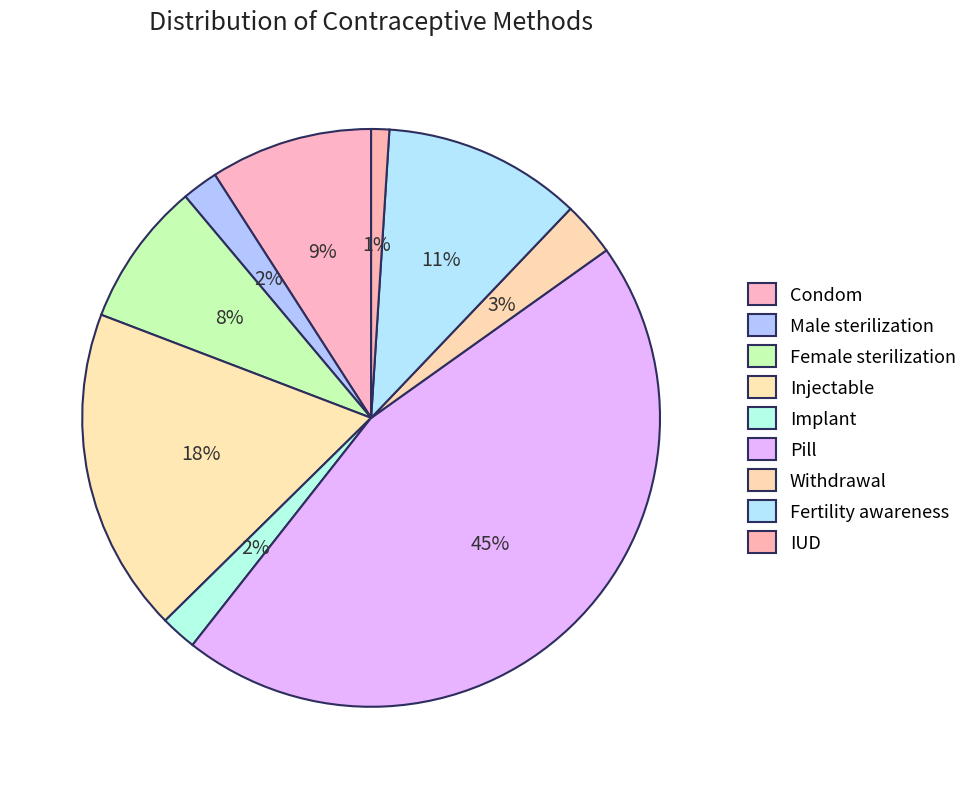

Count the number of slices in the pie.

9